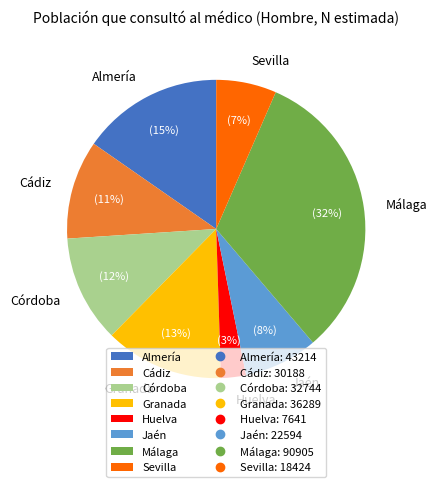

Is it true that Jaén is 8% of the pie?

True